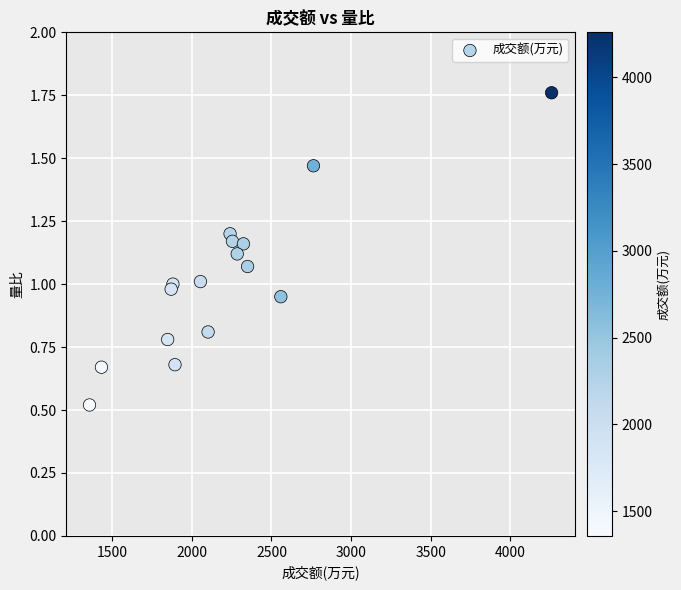

What is the range of X values (max minus min)?

2903.0